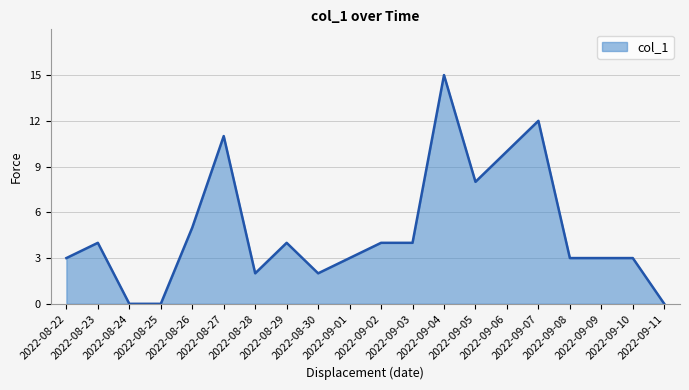

What is the greatest value displayed?

15